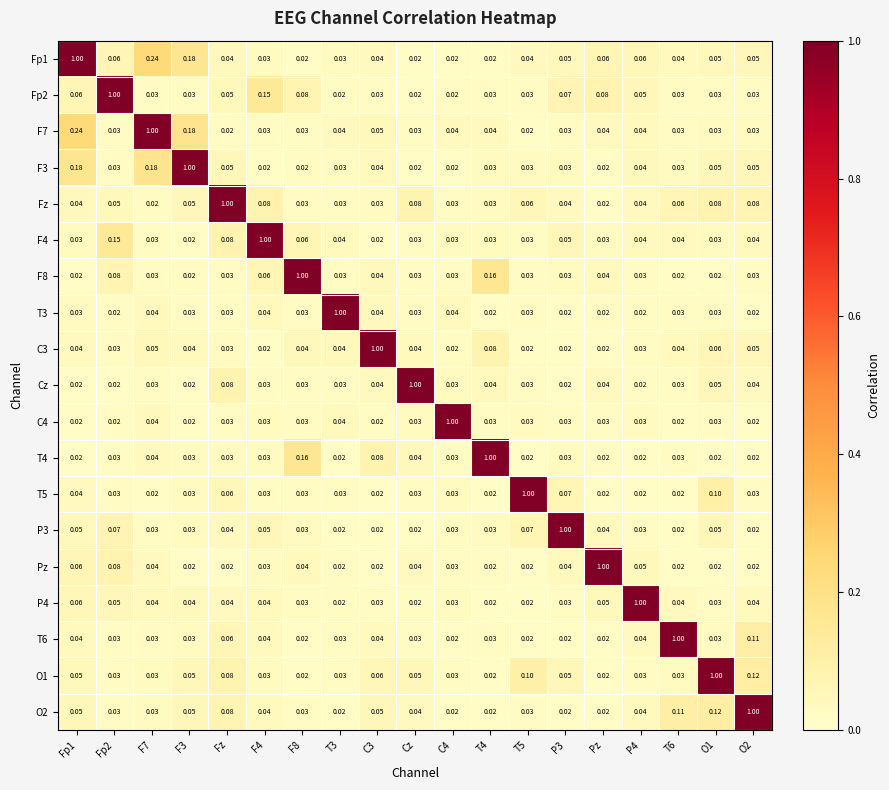

Is the value of P4 at O1 greater than the value of T3 at P4?

Yes